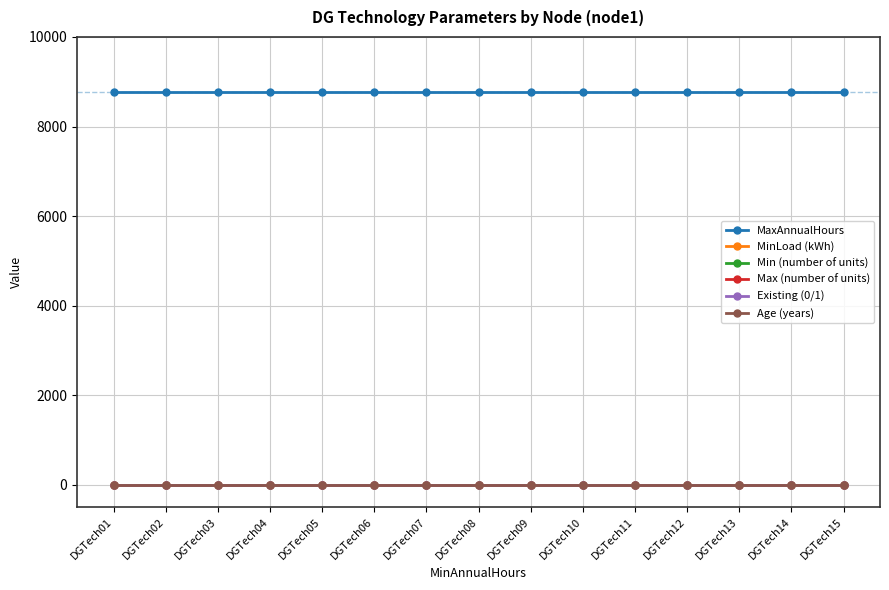

Is this an area chart (filled region under the line)?

No